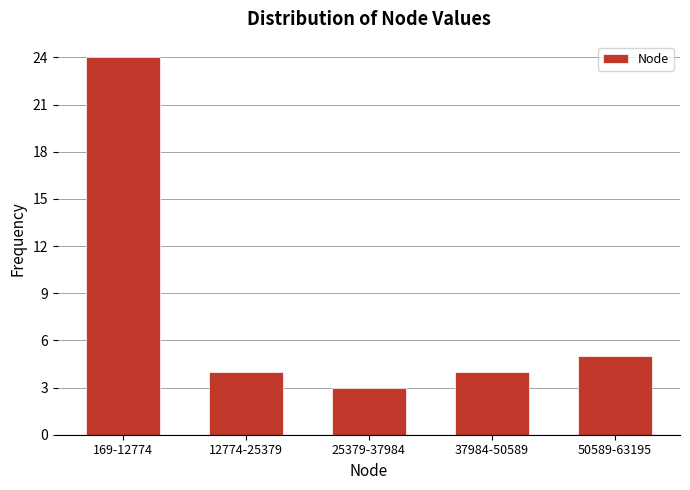

Reading right to left, transcribe all the data shown in this chart.

5	4	3	4	24